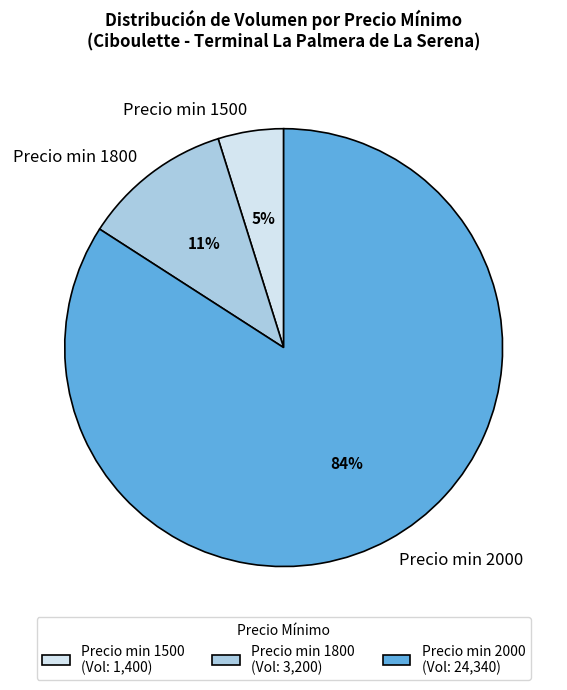

What percentage is the Precio min 1500 slice, to the nearest percent?

5%